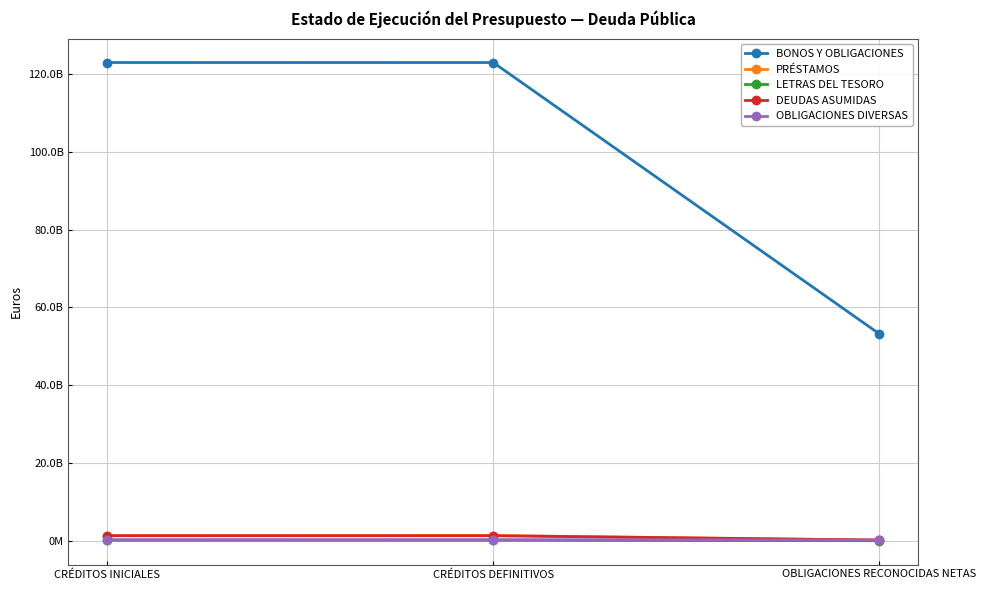

What are all the series names shown in the legend?

BONOS Y OBLIGACIONES, PRÉSTAMOS, LETRAS DEL TESORO, DEUDAS ASUMIDAS, OBLIGACIONES DIVERSAS